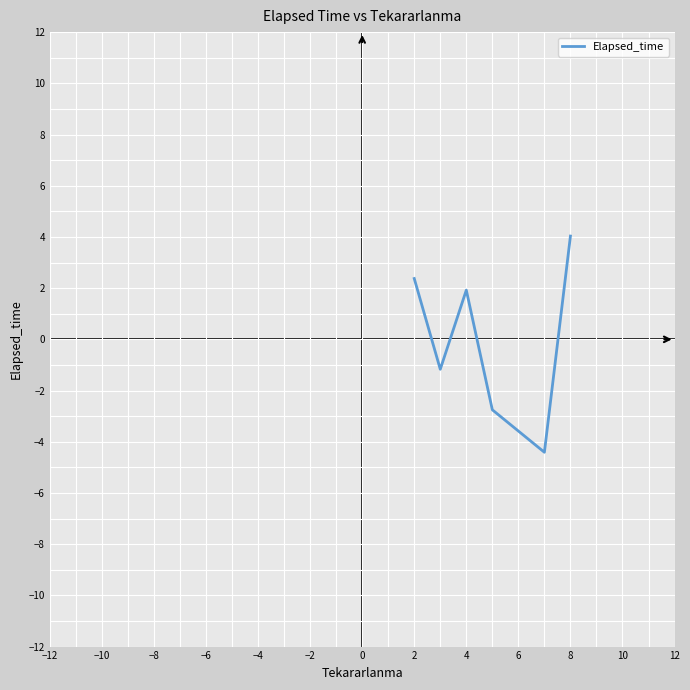

What is the smallest value displayed?

-4.4